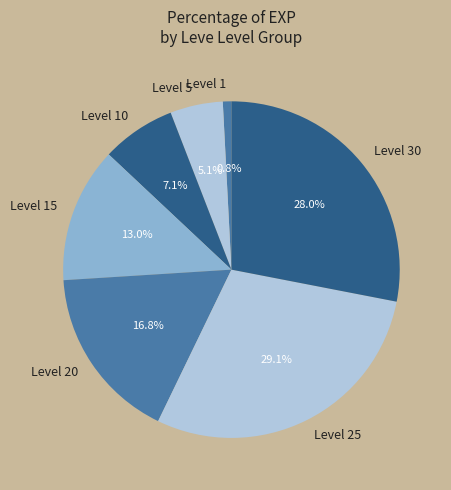

To the nearest percent, what is the difference between the largest and smallest slice percentages?

28%